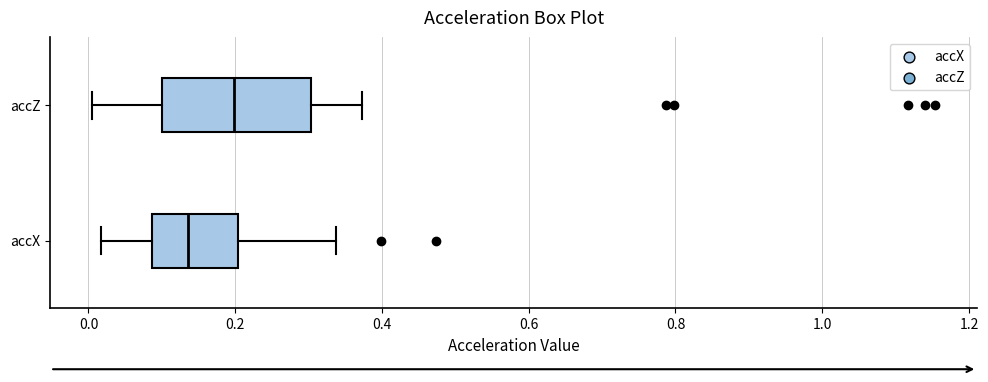

Which box is the widest, from its left edge to its right edge?

accZ